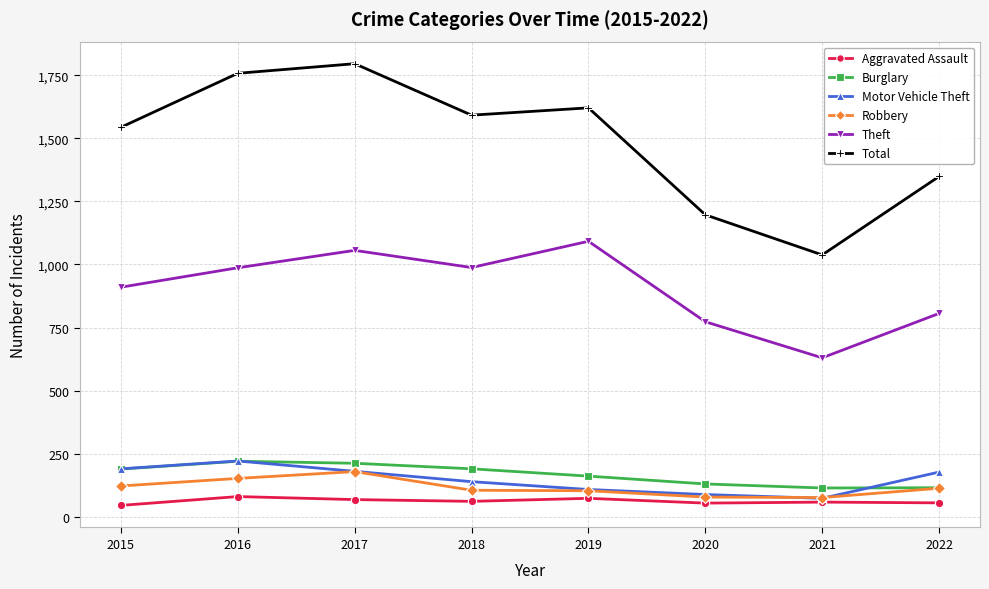

What is the lowest value of the Motor Vehicle Theft series?

73